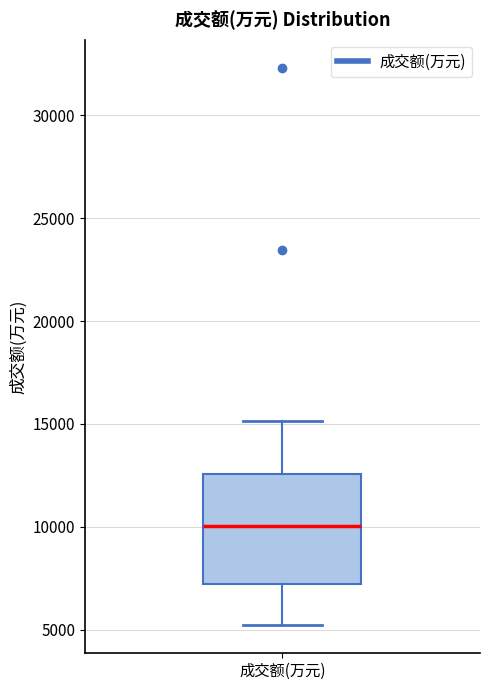

Read this box plot against the y-axis: the position of the median line, the range covered by the box, and the ends of both whiskers. The values are not printed on the chart, so give them approximately, as read against the axis.

median 10000, box 7000 to 12500, whiskers 5000 to 15000